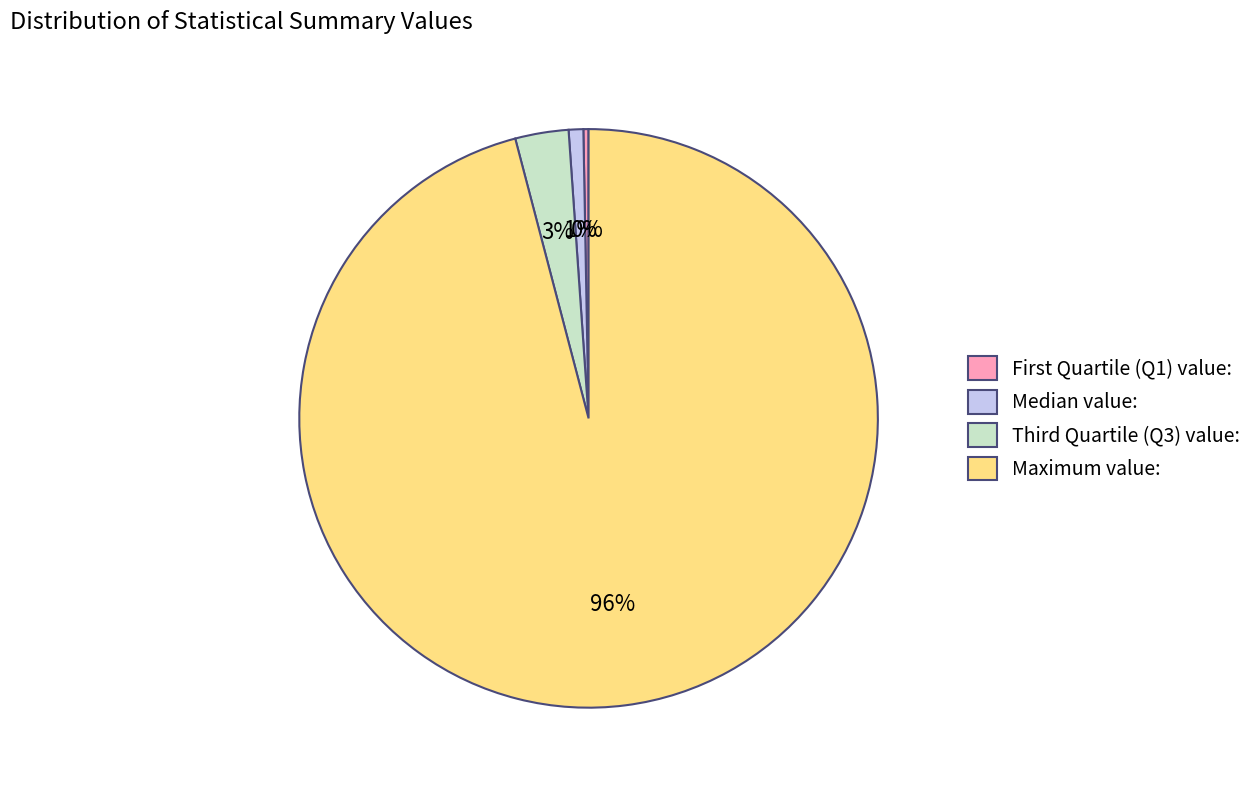

True or false: Median value: accounts for 1% of the total.

True